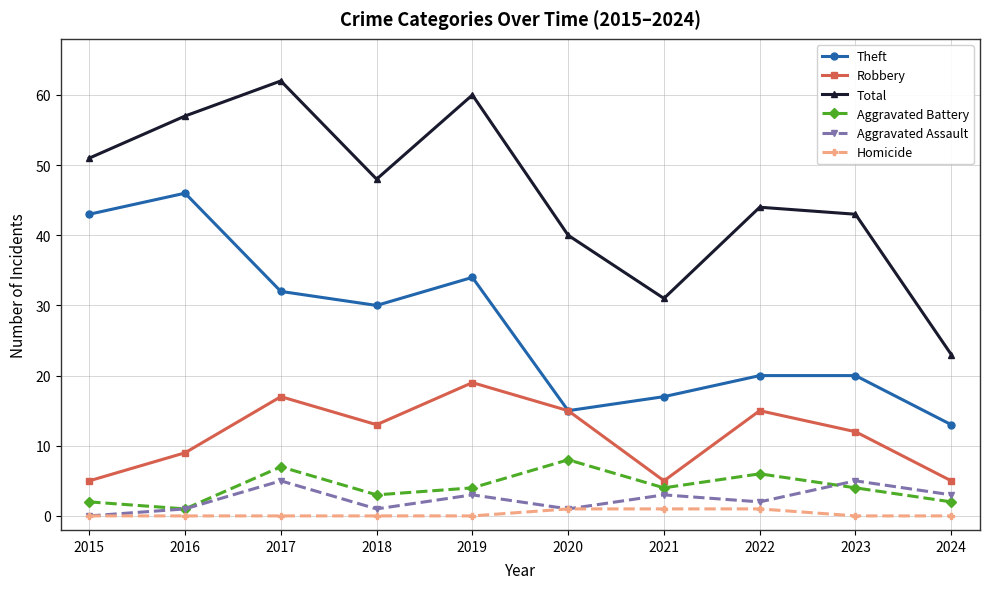

What is the lowest value of the Aggravated Battery series?

1